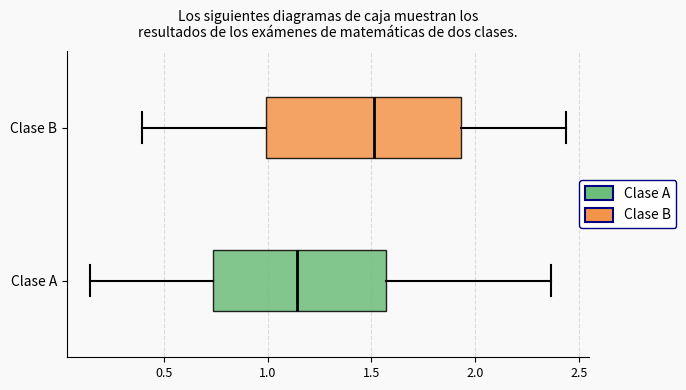

Reading bottom to top, transcribe this box plot: for each box, give where its median line is, the range the box spans, and where its two whiskers end, as read against the x-axis. The values are not printed on the chart, so give them approximately, as read against the axis.

Clase A: median 1.15, box 0.75 to 1.55, whiskers 0.15 to 2.35
Clase B: median 1.50, box 1.00 to 1.95, whiskers 0.40 to 2.45